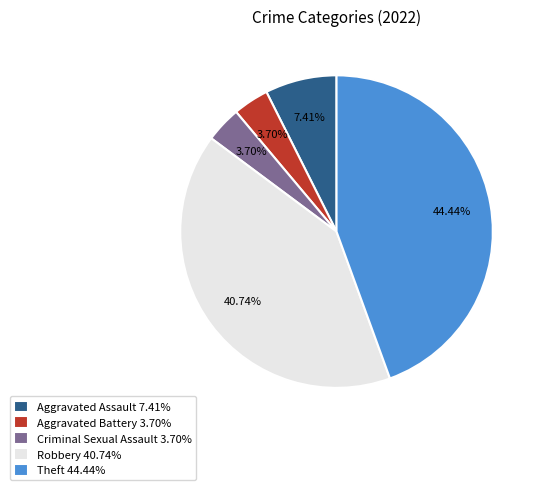

Do Theft 44.44% and Aggravated Assault 7.41% together represent more than half of the pie?

Yes